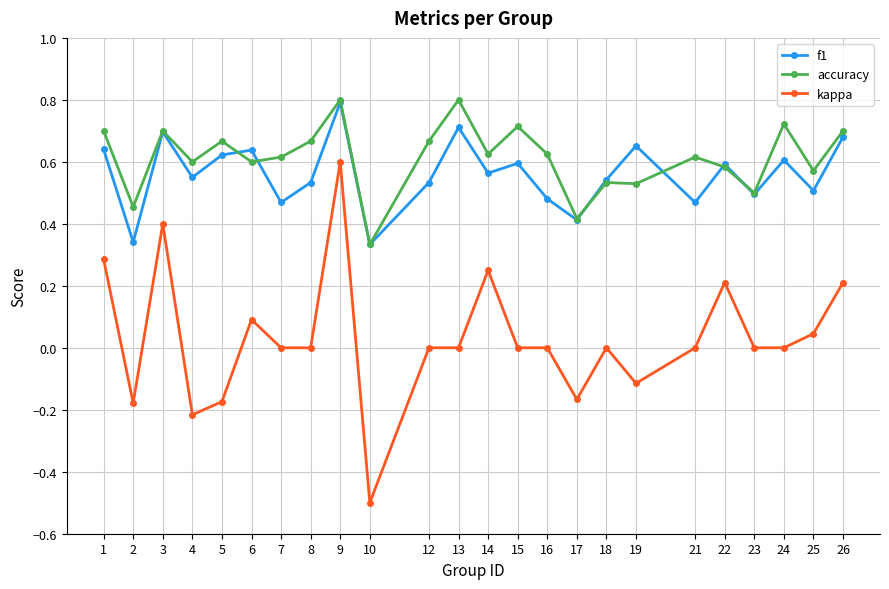

Which series changed the most between 8 and 22?

kappa